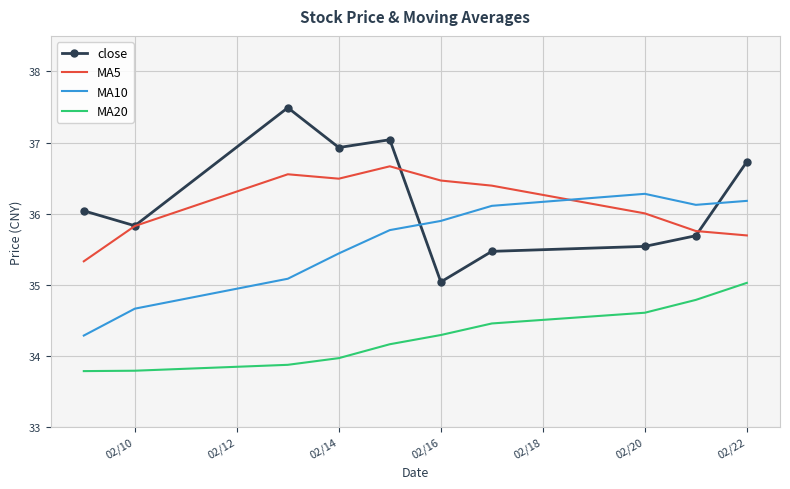

True or false: close and MA20 intersect in this chart.

False